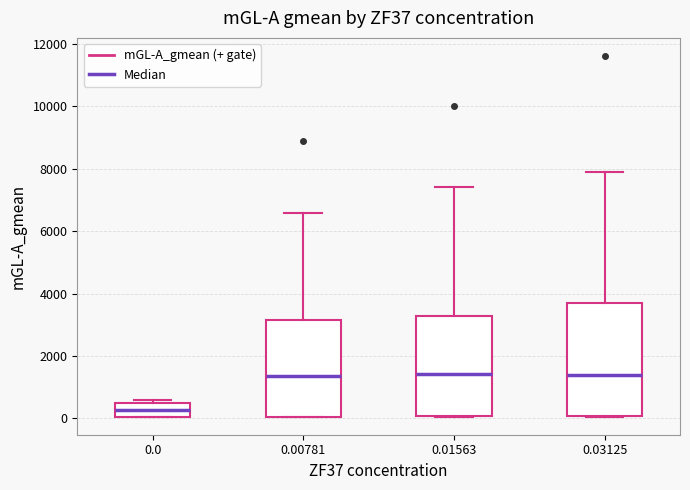

Where does the median line of the box at x = 0.00781 sit on the y-axis? The values are not printed on the chart, so give them approximately, as read against the axis.

1400